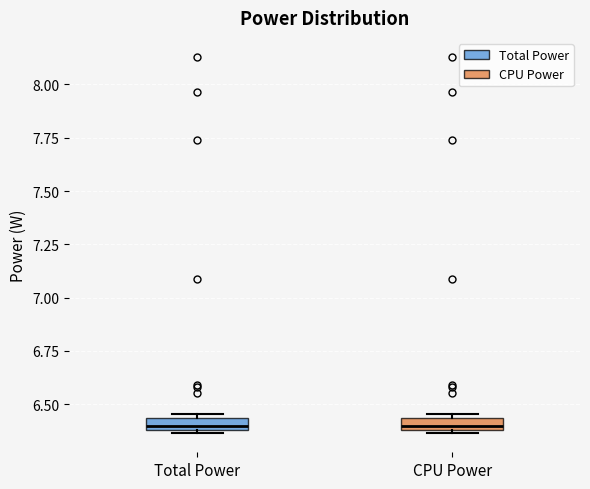

Where is the lower edge of the box for Total Power on the y-axis? The values are not printed on the chart, so give them approximately, as read against the axis.

6.40